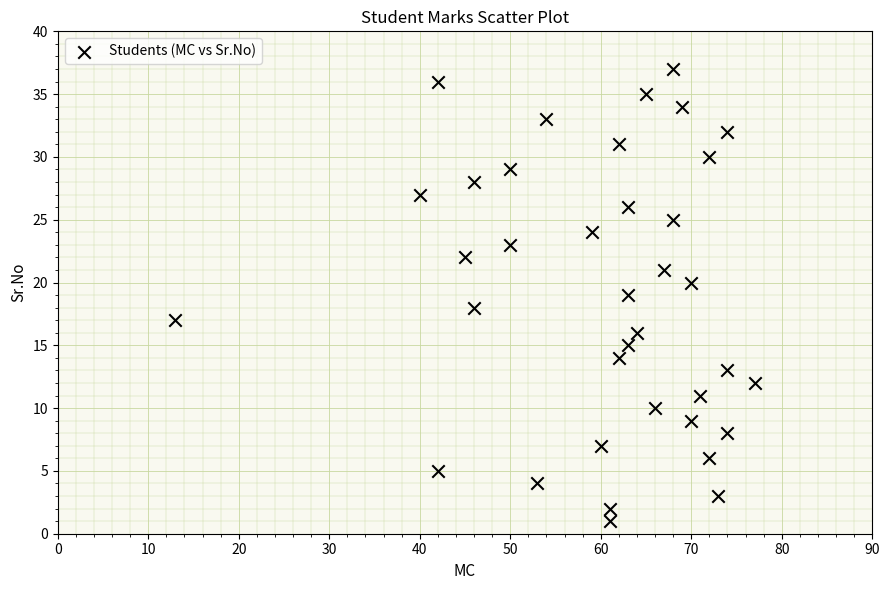

What is the range of X values (max minus min)?

64